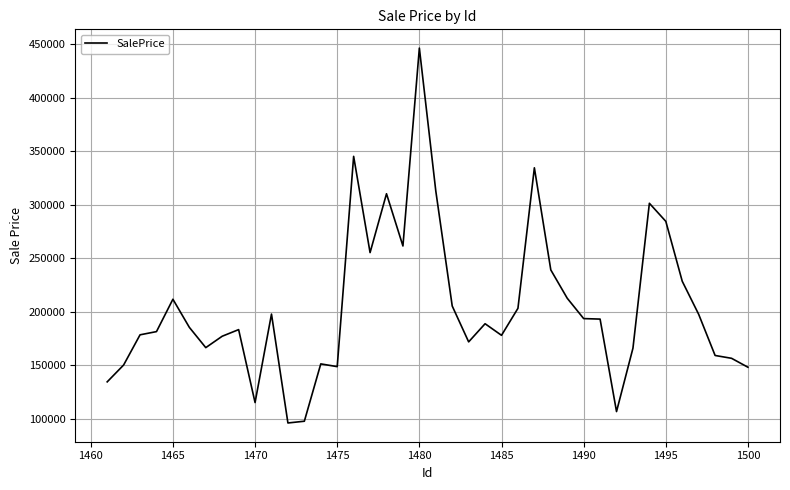

What is the smallest value displayed?

96307.5